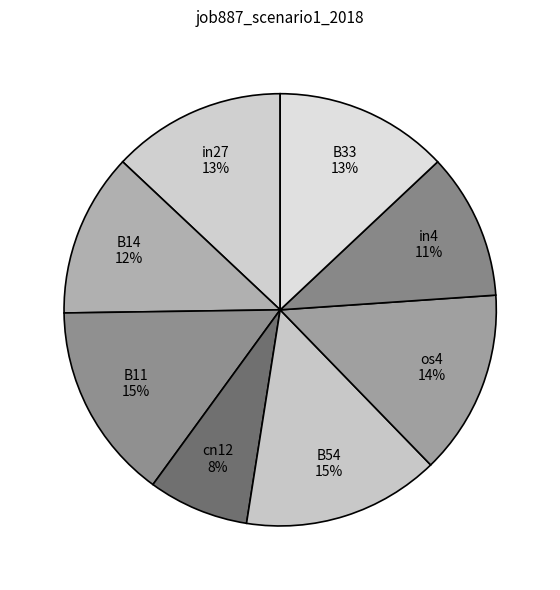

Which slice is the smallest?

cn12